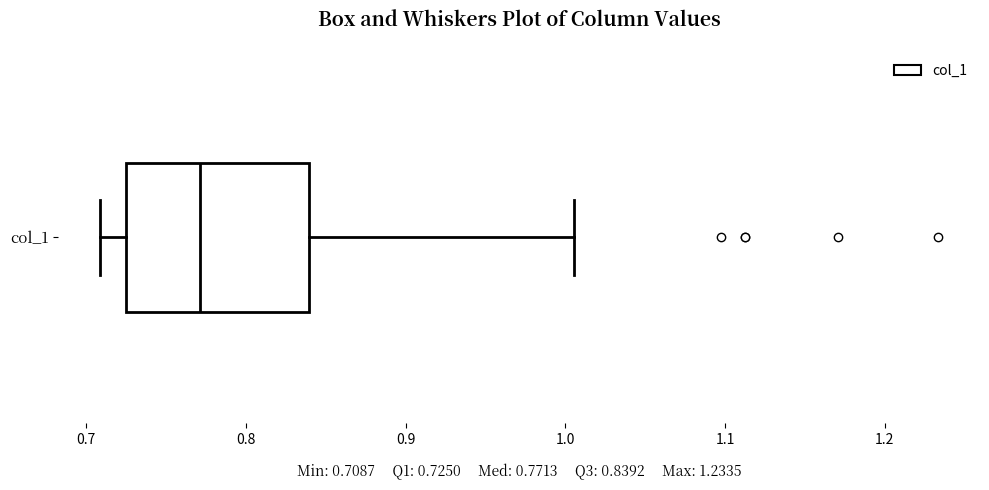

Transcribe this box plot: give where the median line is, the range the box spans, and where the two whiskers end, as read against the x-axis. The values are not printed on the chart, so give them approximately, as read against the axis.

median 0.77, box 0.72 to 0.84, whiskers 0.71 to 1.01